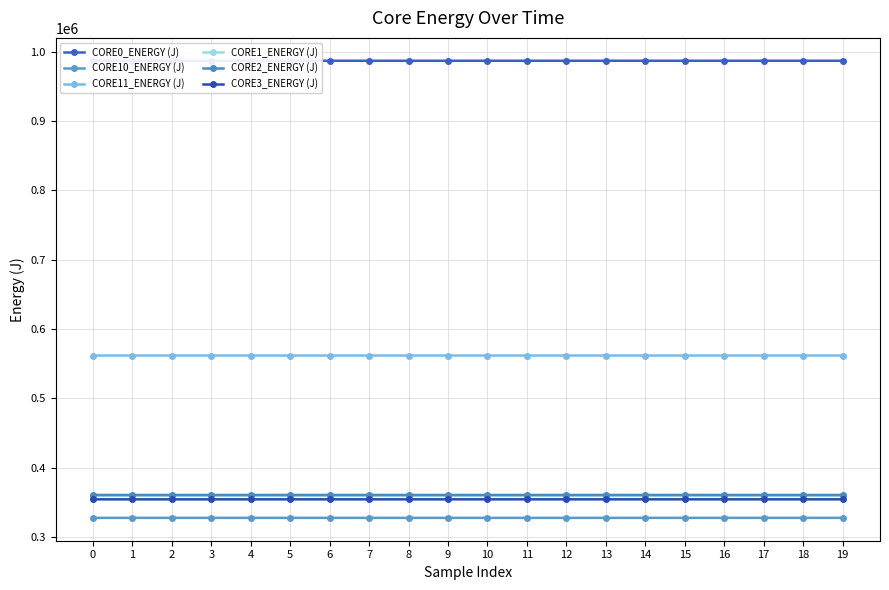

What is the total value across all series at 5?

2950855.2